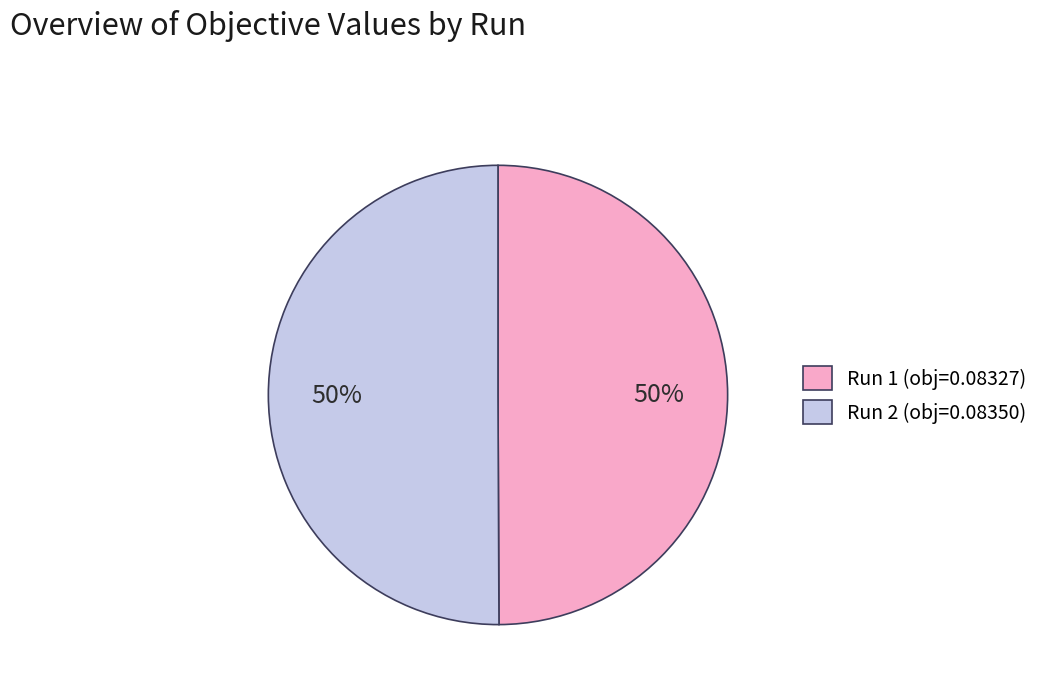

Do Run 1 and Run 2 together represent more than half of the pie?

Yes